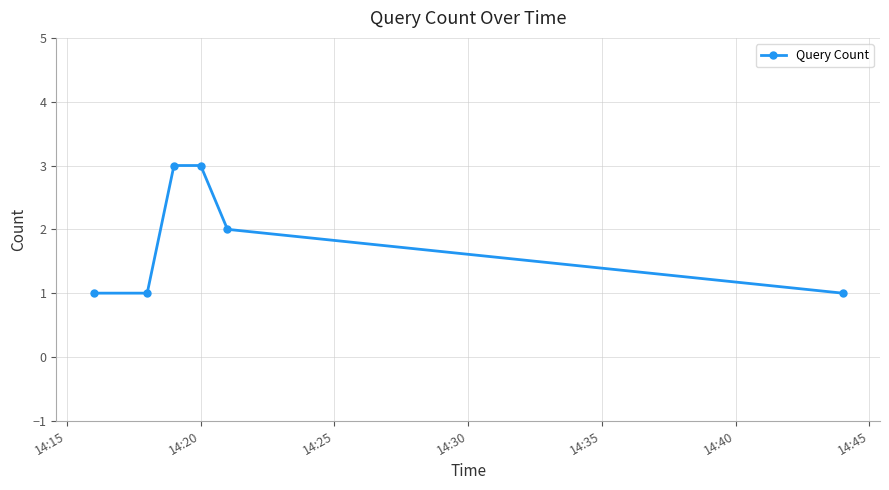

What is the greatest value displayed?

3